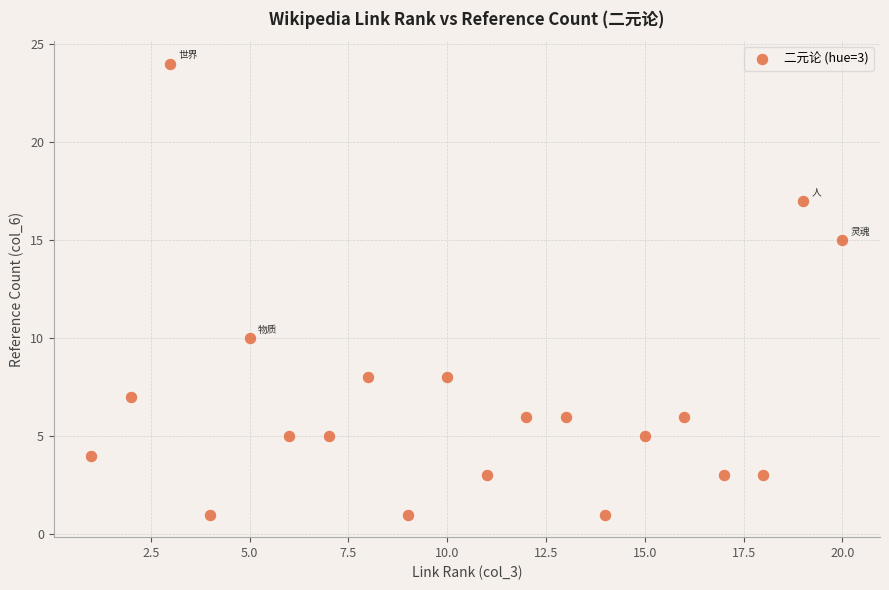

What is the range of Y values (max minus min)?

23